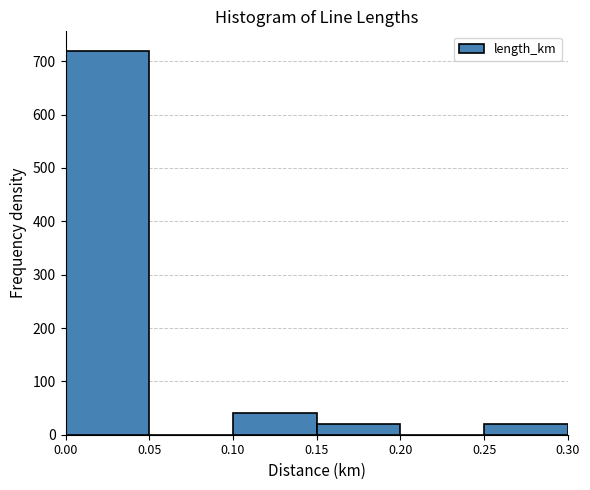

Which range on the x-axis has the tallest bar?

0.00 to 0.05